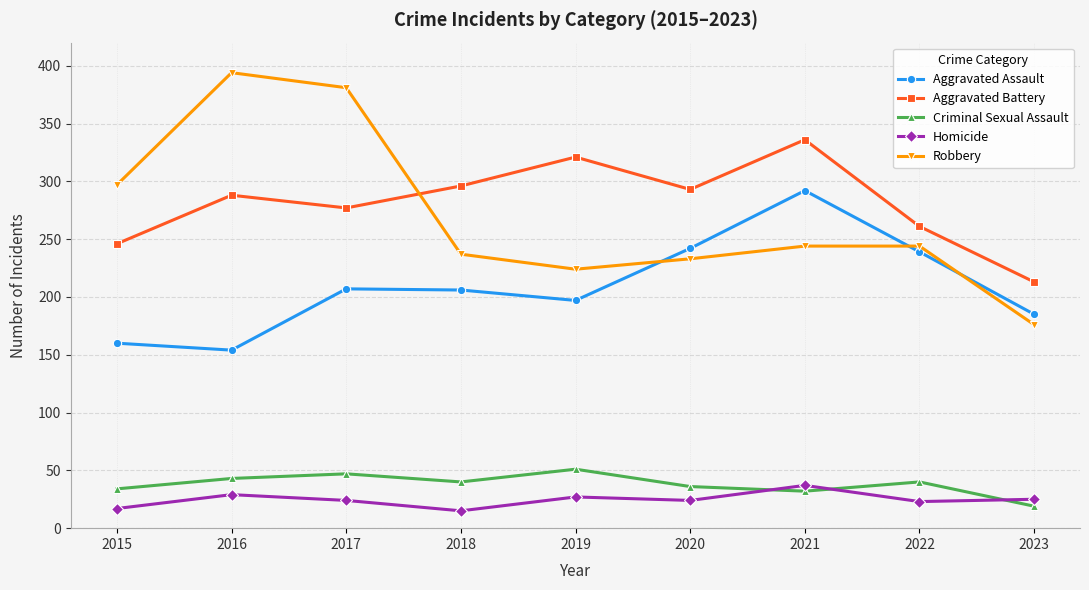

True or false: Homicide and Aggravated Battery intersect in this chart.

False